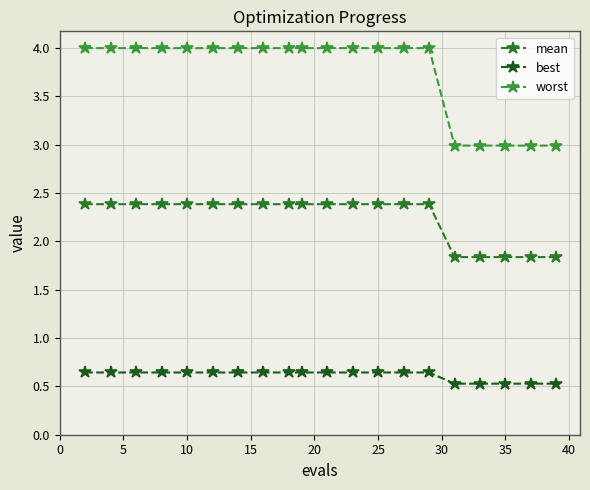

What is the lowest value of the mean series?

1.8